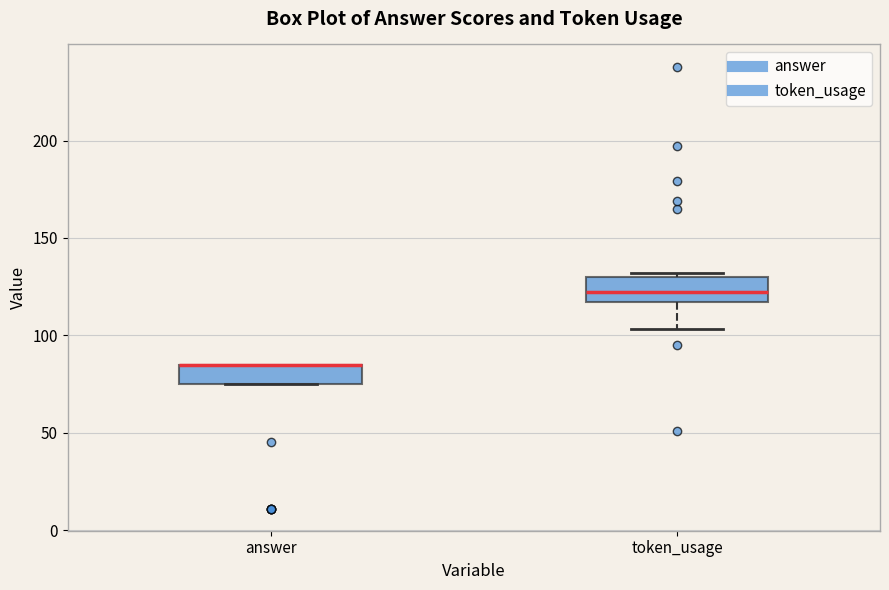

Reading left to right, transcribe this box plot: for each box, give where its median line is, the range the box spans, and where its two whiskers end, as read against the y-axis. The values are not printed on the chart, so give them approximately, as read against the axis.

answer: median 85 (drawn on the box's upper edge), box 75 to 85, whiskers 75 to 85
token_usage: median 120, box 115 to 130, whiskers 105 to 130 (just above the box's upper edge)